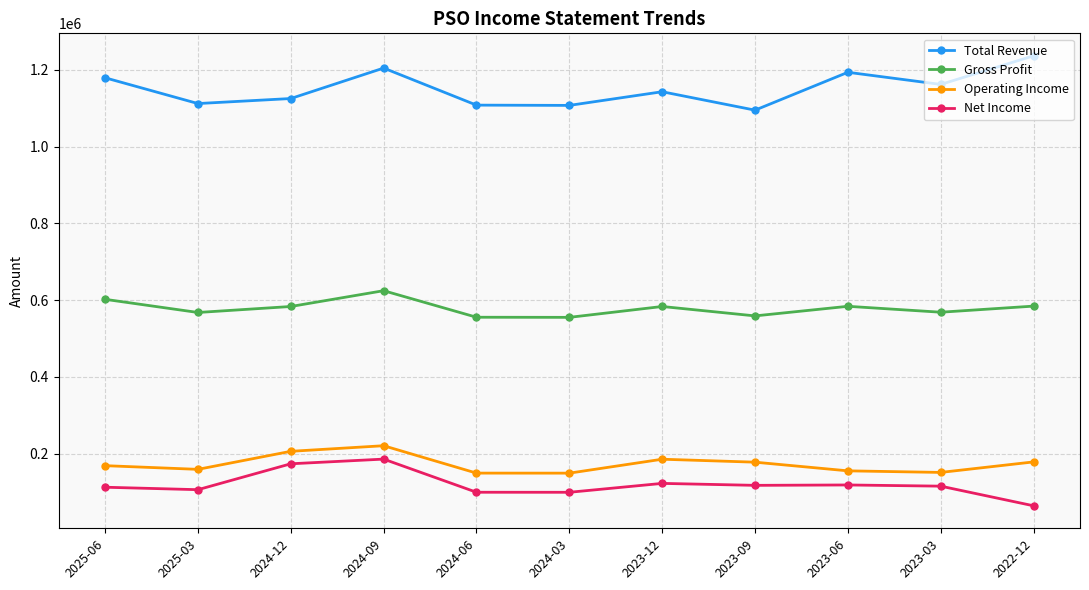

What is the sum of all Gross Profit values?

6367500